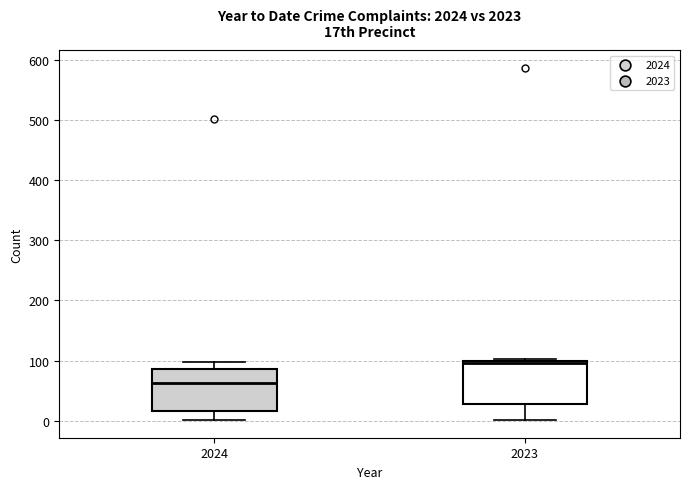

Which box has the lowest median line?

2024